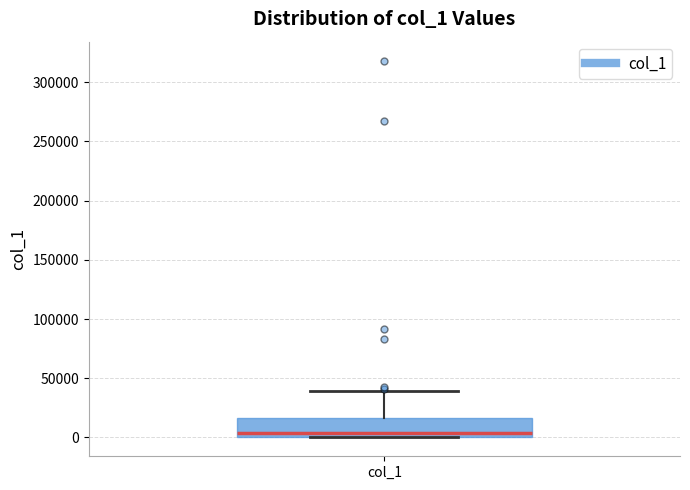

Transcribe this box plot: give where the median line is, the range the box spans, and where the two whiskers end, as read against the y-axis. The values are not printed on the chart, so give them approximately, as read against the axis.

median 5000, box 0 to 15000, whiskers 0 to 40000